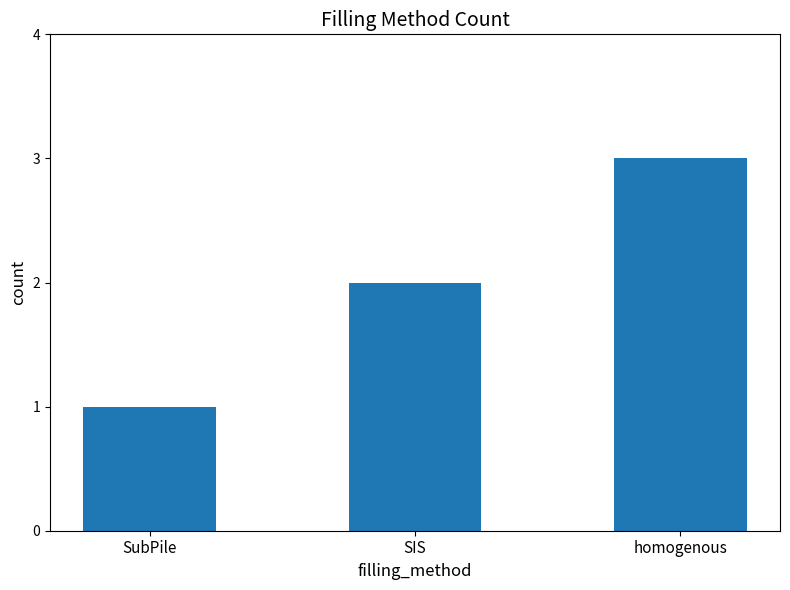

Reading left to right, list all the values displayed in this chart.

SubPile=1	SIS=2	homogenous=3